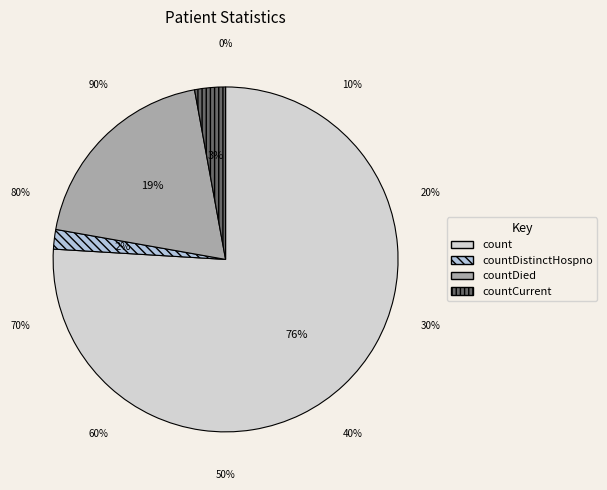

What is the largest slice in the pie chart?

count